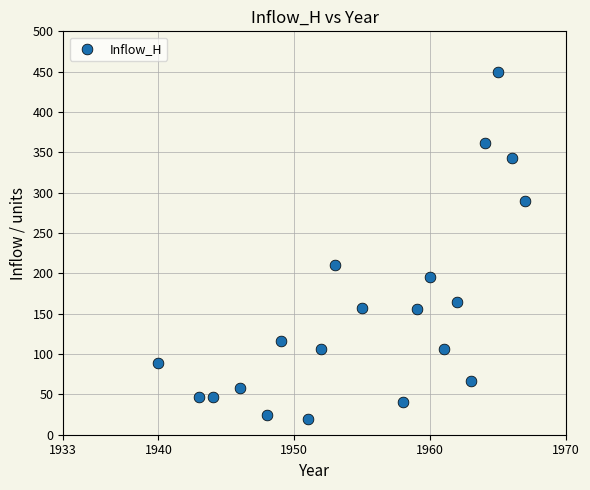

What is the range of Y values (max minus min)?

430.6